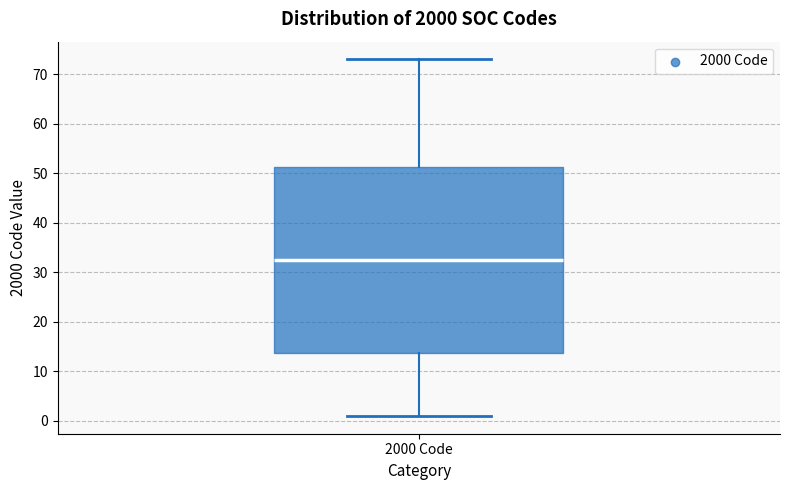

Read this box plot against the y-axis: the position of the median line, the range covered by the box, and the ends of both whiskers. The values are not printed on the chart, so give them approximately, as read against the axis.

median 33, box 14 to 51, whiskers 1 to 73